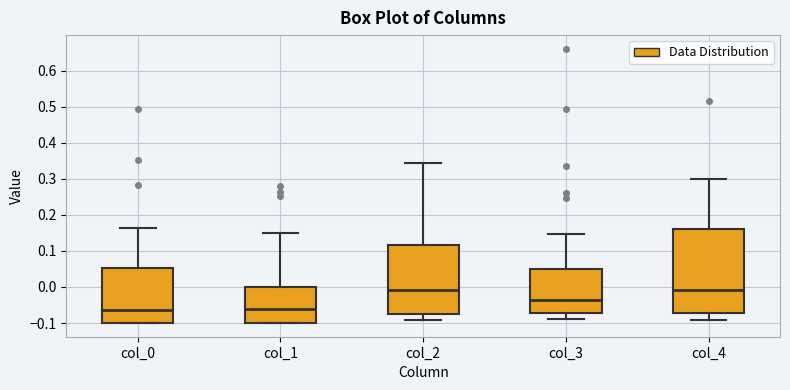

Which box is the tallest, from its lower edge to its upper edge?

col_4